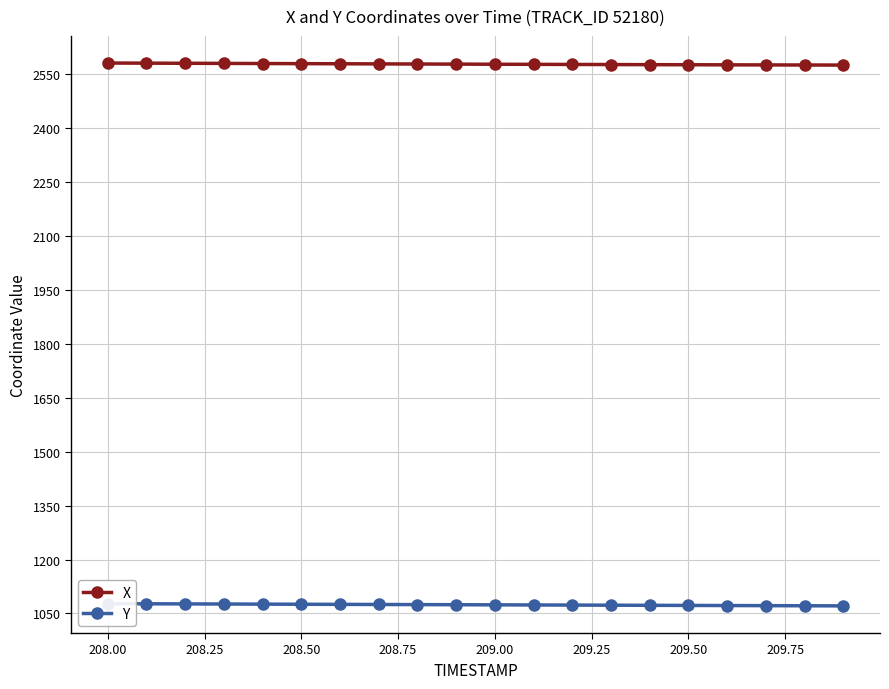

True or false: X has more than 2 points higher than both neighbors.

False